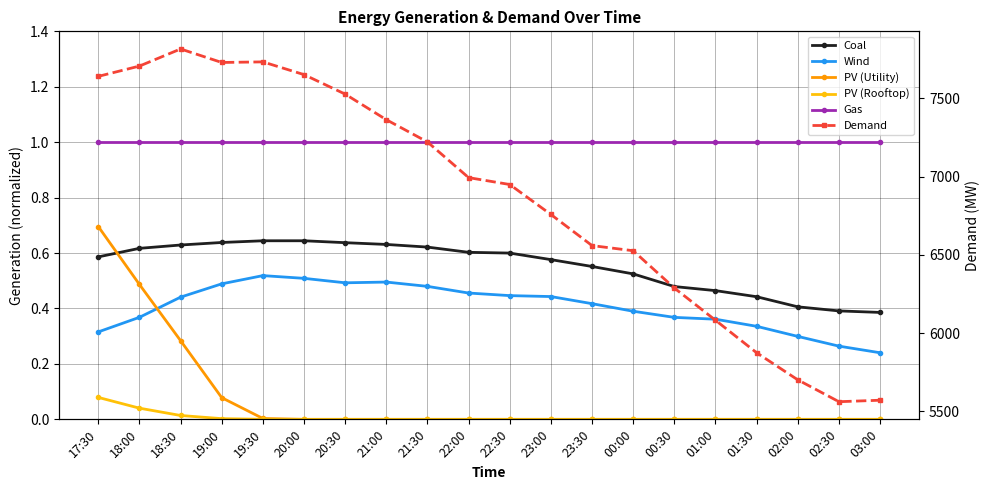

At which category is the sum across all series the highest?

18:30